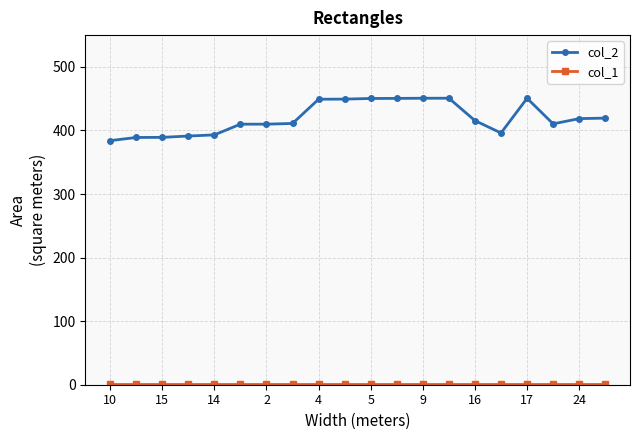

At how many categories does at least one series exceed 351?

20